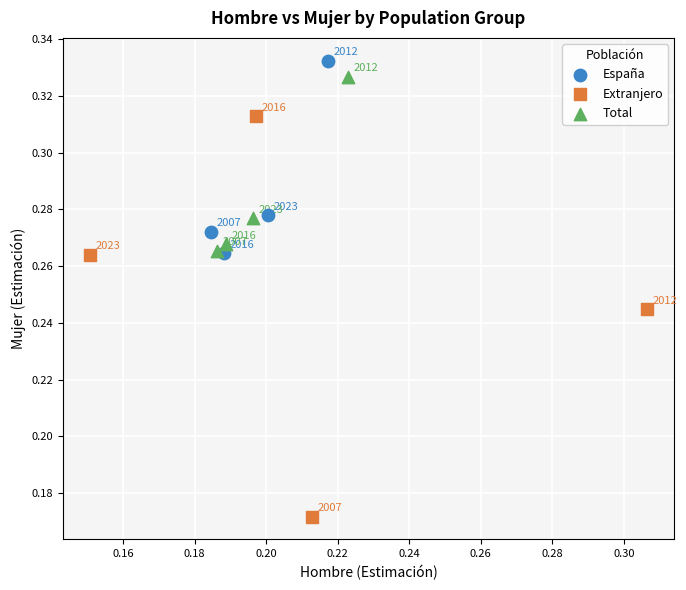

Which series has the widest spread of Y values?

Extranjero